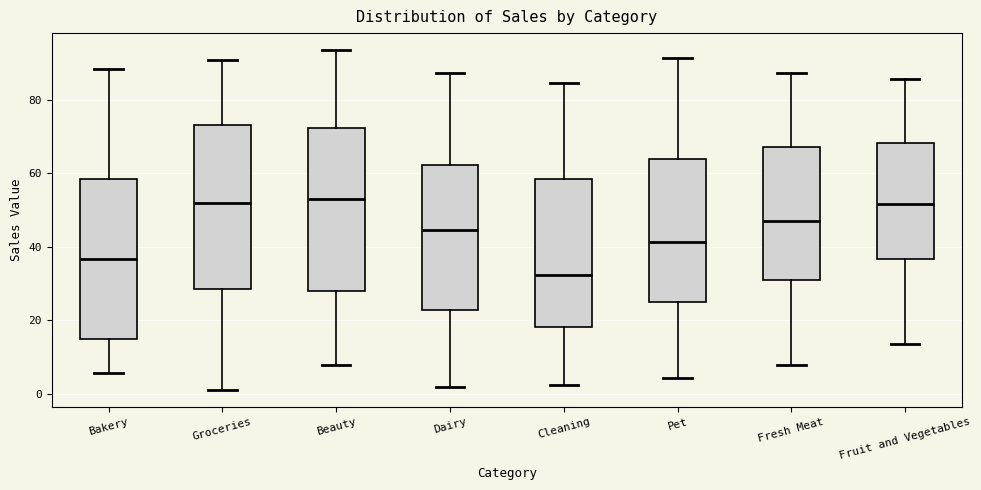

Reading left to right, read every box against the y-axis: the position of its median line, the range the box covers, and the ends of its whiskers. The values are not printed on the chart, so give them approximately, as read against the axis.

Bakery: median 36, box 14 to 58, whiskers 6 to 88
Groceries: median 52, box 28 to 74, whiskers 0 to 90
Beauty: median 52, box 28 to 72, whiskers 8 to 94
Dairy: median 44, box 22 to 62, whiskers 2 to 88
Cleaning: median 32, box 18 to 58, whiskers 2 to 84
Pet: median 42, box 26 to 64, whiskers 4 to 92
Fresh Meat: median 46, box 32 to 68, whiskers 8 to 88
Fruit and Vegetables: median 52, box 36 to 68, whiskers 14 to 86